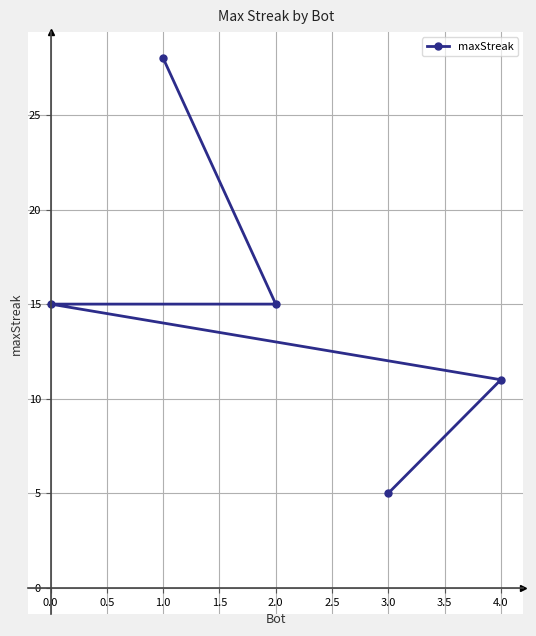

At which category does the chart reach its minimum across all series?

3.0